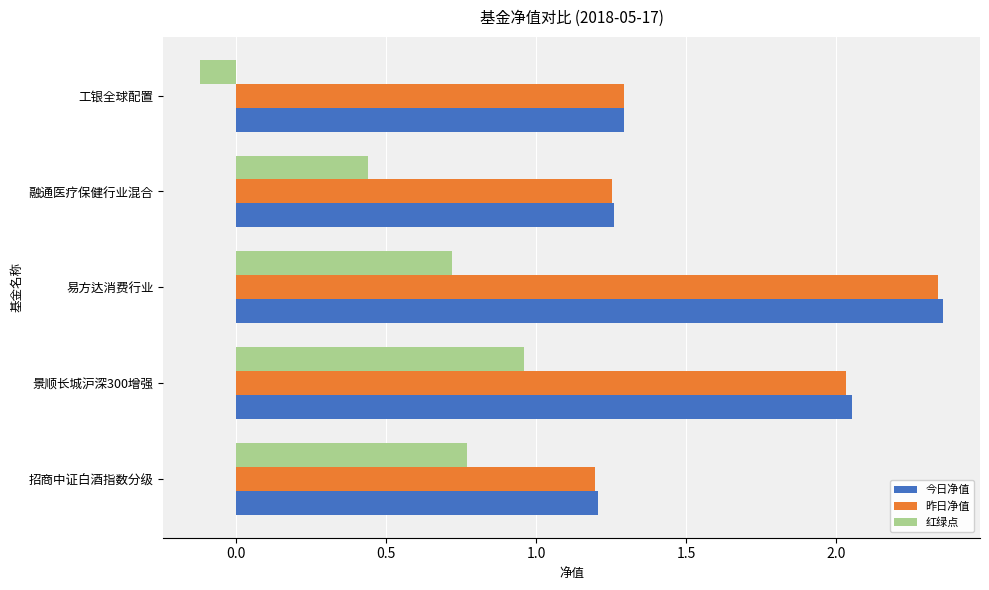

What is the difference between the maximum and minimum values in the 今日净值 series?

1.2